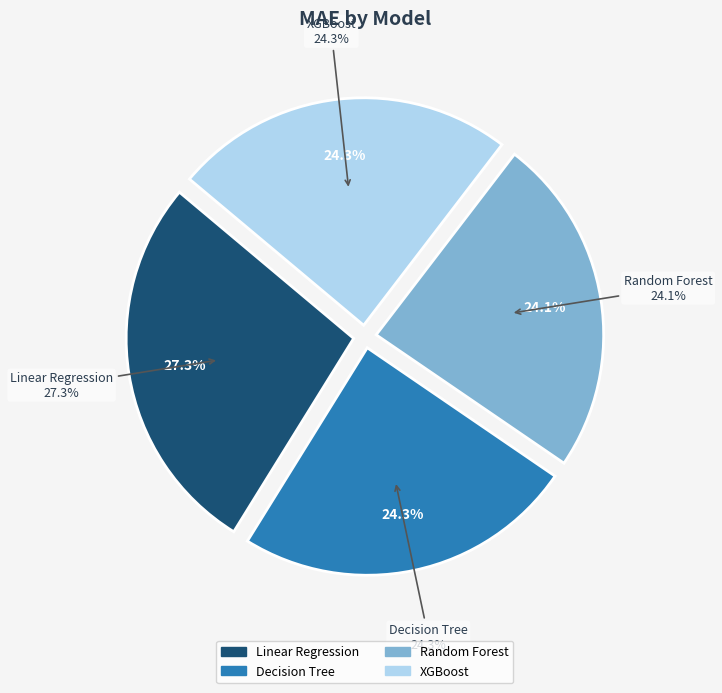

To the nearest percent, what is the combined percentage of Decision Tree and XGBoost?

49%